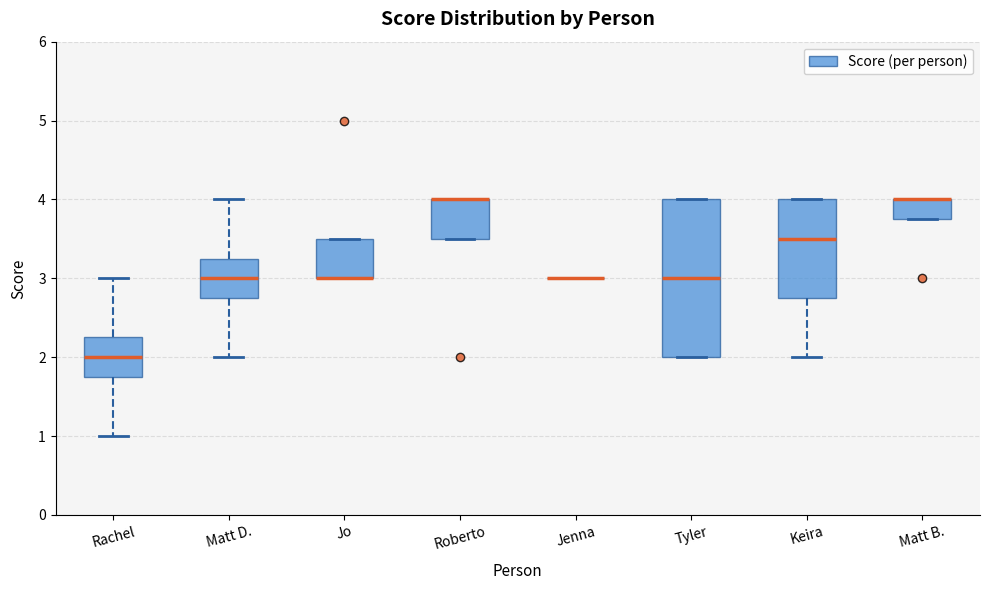

Reading left to right, read every box against the y-axis: the position of its median line, the range the box covers, and the ends of its whiskers. The values are not printed on the chart, so give them approximately, as read against the axis.

Rachel: median 2.0, box 1.8 to 2.3, whiskers 1.0 to 3.0
Matt D.: median 3.0, box 2.8 to 3.3, whiskers 2.0 to 4.0
Jo: median 3.0 (drawn on the box's lower edge), box 3.0 to 3.5, whiskers 3.0 to 3.5
Roberto: median 4.0 (drawn on the box's upper edge), box 3.5 to 4.0, whiskers 3.5 to 4.0
Jenna: box collapsed to a line at 3.0, whiskers 3.0 to 3.0
Tyler: median 3.0, box 2.0 to 4.0, whiskers 2.0 to 4.0
Keira: median 3.5, box 2.8 to 4.0, whiskers 2.0 to 4.0
Matt B.: median 4.0 (drawn on the box's upper edge), box 3.8 to 4.0, whiskers 3.8 to 4.0